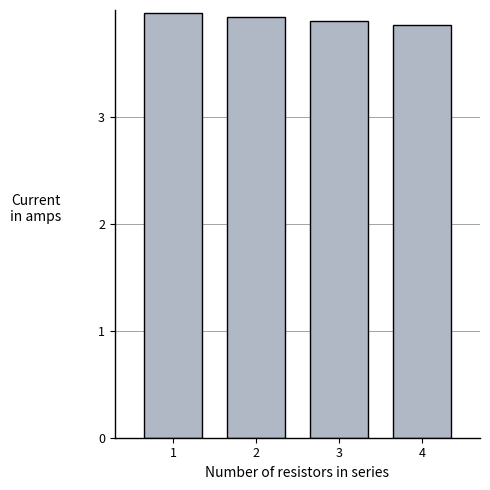

What is the sum of all values?

15.7